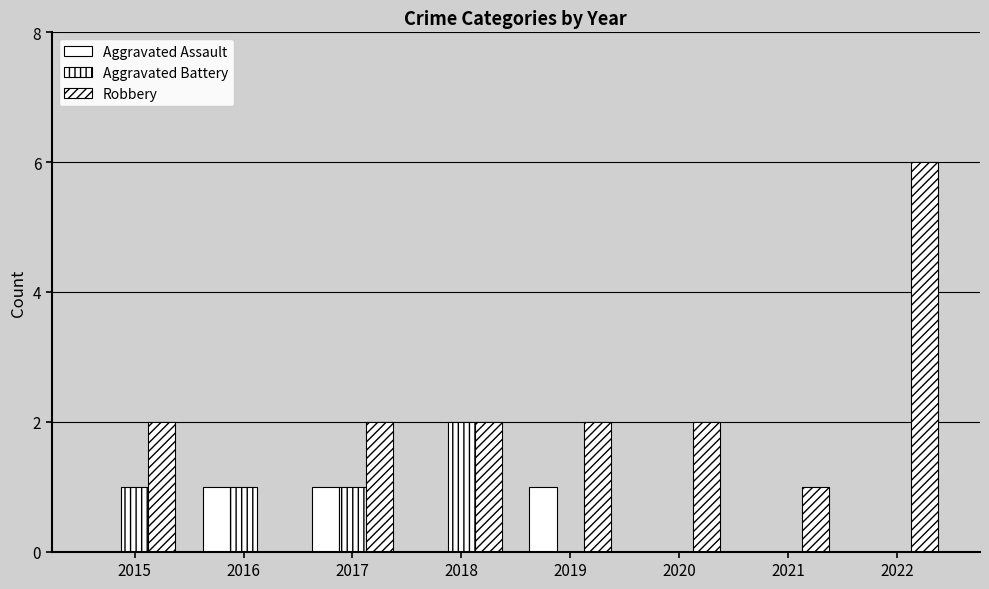

Are the bars horizontal?

No